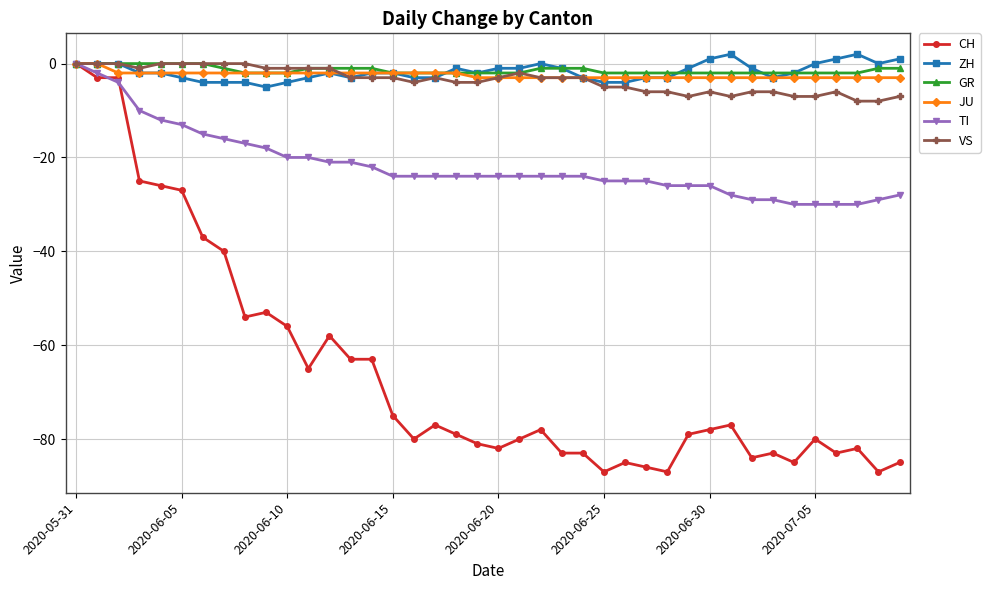

Which series has the largest range (max minus min)?

CH